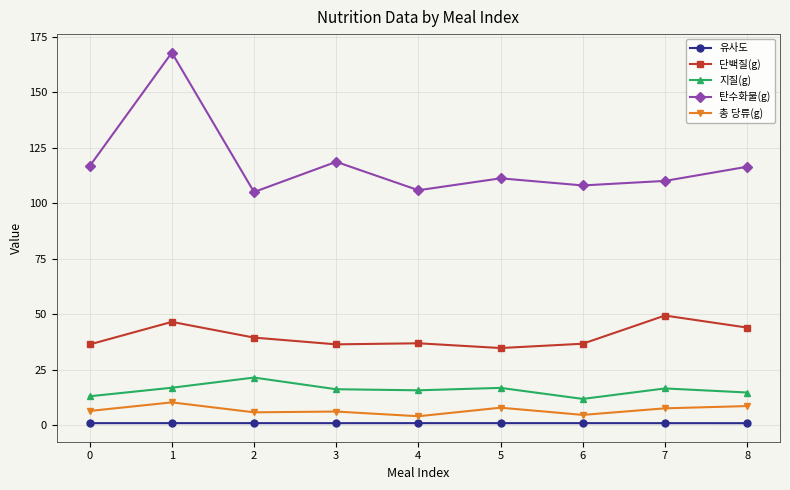

Which series has the widest spread of values?

탄수화물(g)